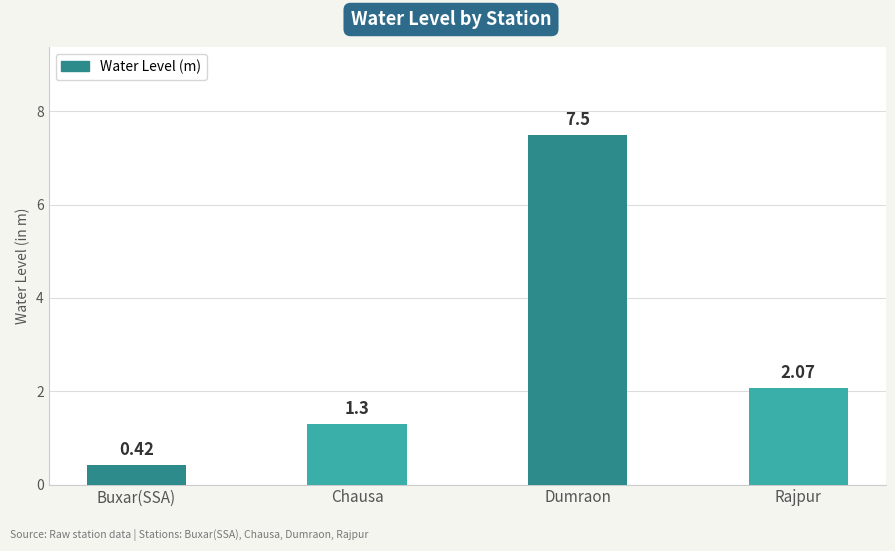

How many categories are shown in the chart?

4